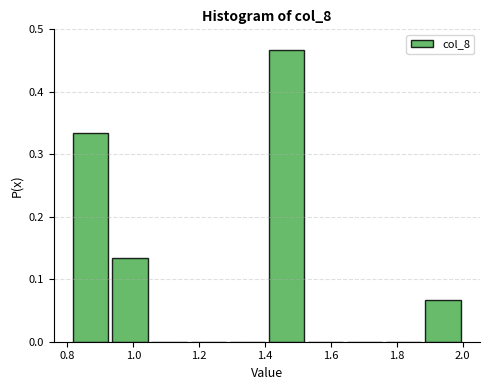

Reading left to right, list every bar in this chart as the range it spans on the x-axis followed by its height. Neither the bar edges nor the heights are printed on the chart, so give them approximately, as read against the axes.

0.82 to 0.94: 0.33
0.94 to 1.04: 0.13
1.04 to 1.16: 0
1.16 to 1.28: 0
1.28 to 1.40: 0
1.40 to 1.52: 0.47
1.52 to 1.64: 0
1.64 to 1.76: 0
1.76 to 1.88: 0
1.88 to 2.00: 0.07